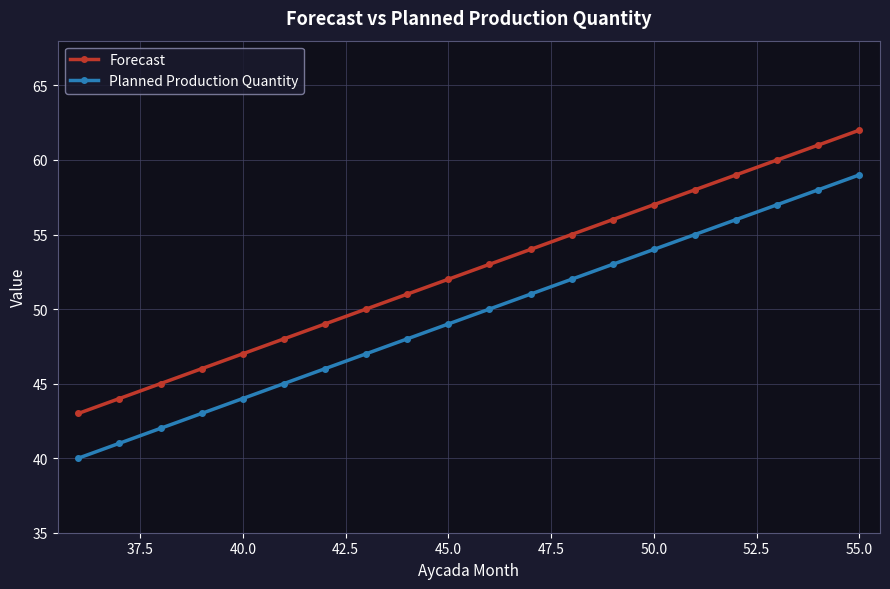

List the series in order of their peak value, lowest first.

Planned Production Quantity, Forecast